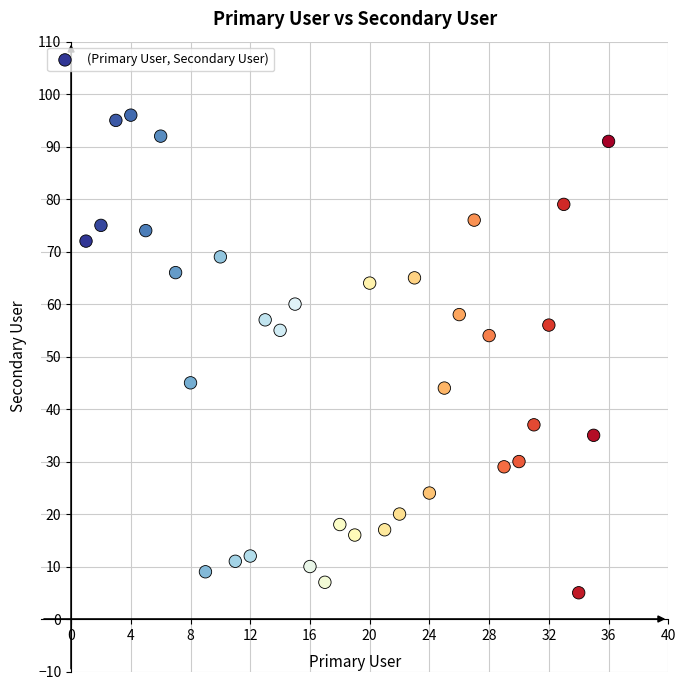

What is the range of X values (max minus min)?

35